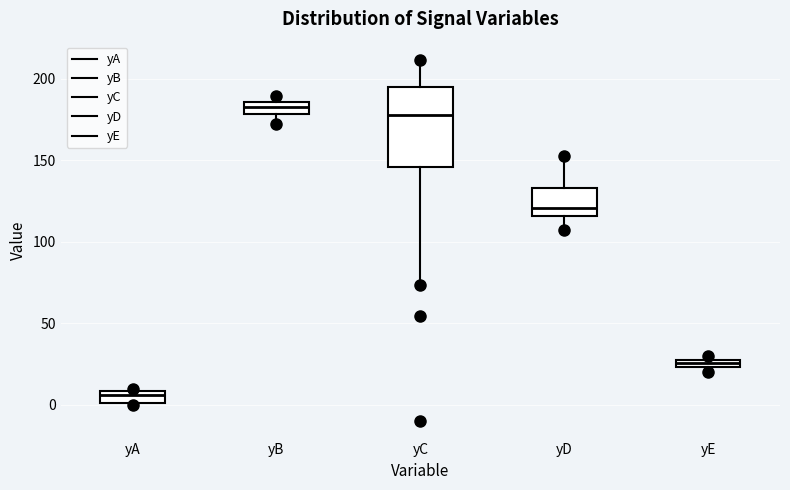

Where is the lower edge of the box for yA on the y-axis? The values are not printed on the chart, so give them approximately, as read against the axis.

0